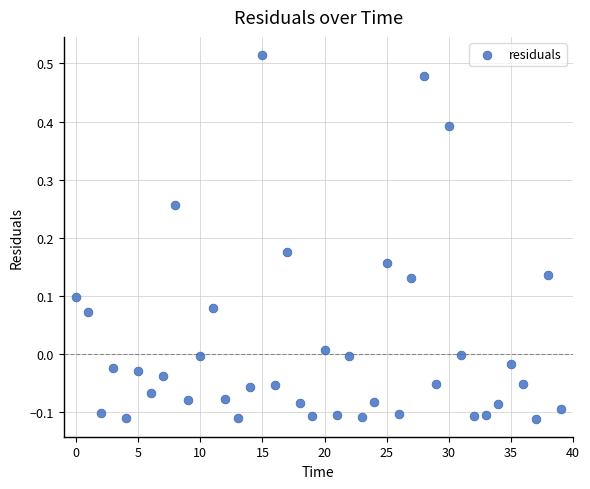

What is the range of Y values (max minus min)?

0.6